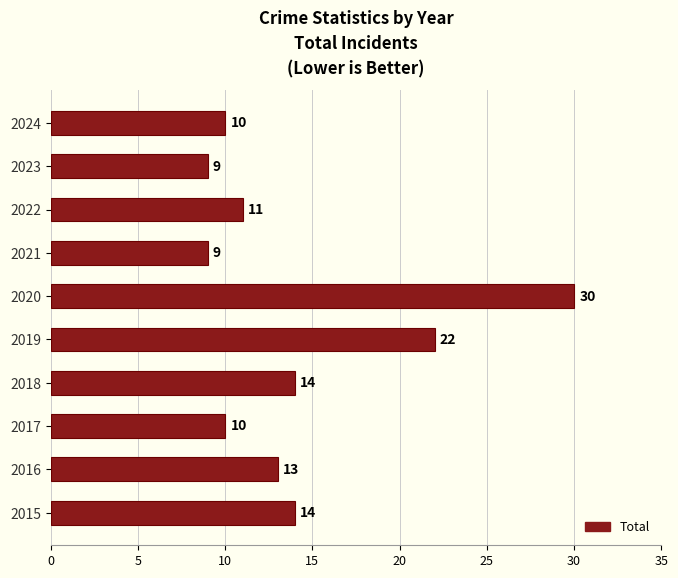

At which label is the value closest to 19?

2019